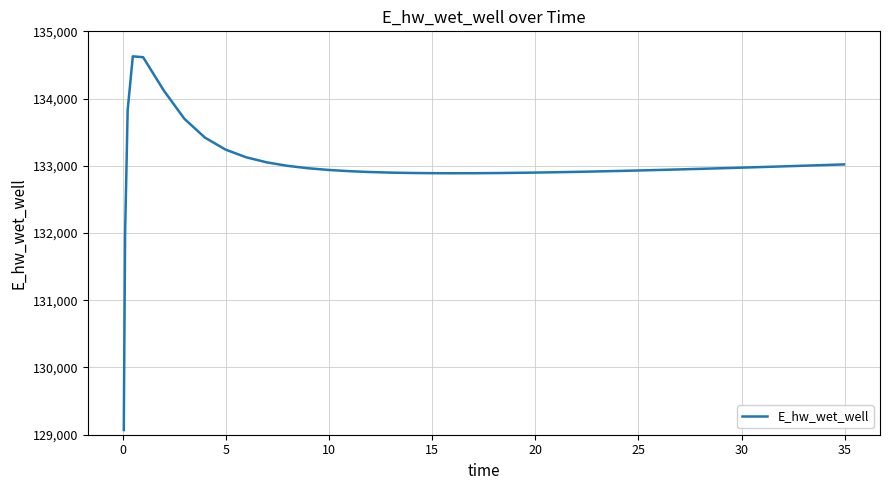

What is the minimum value shown in the chart?

129070.3